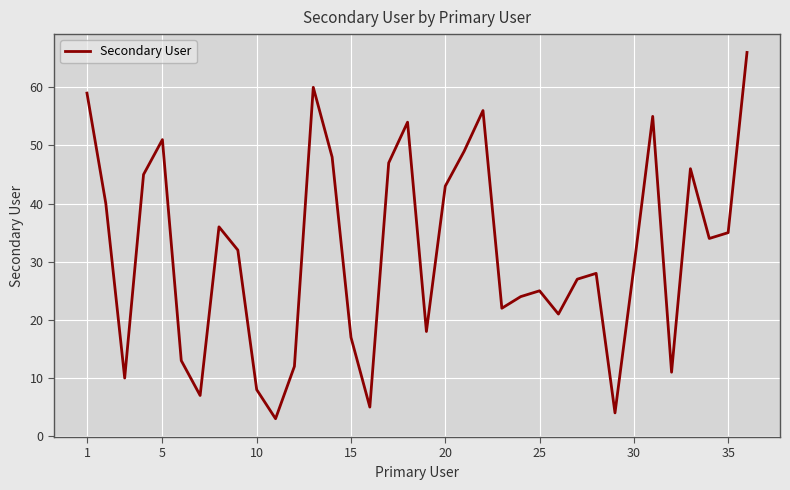

What is the difference between the maximum and minimum values?

63